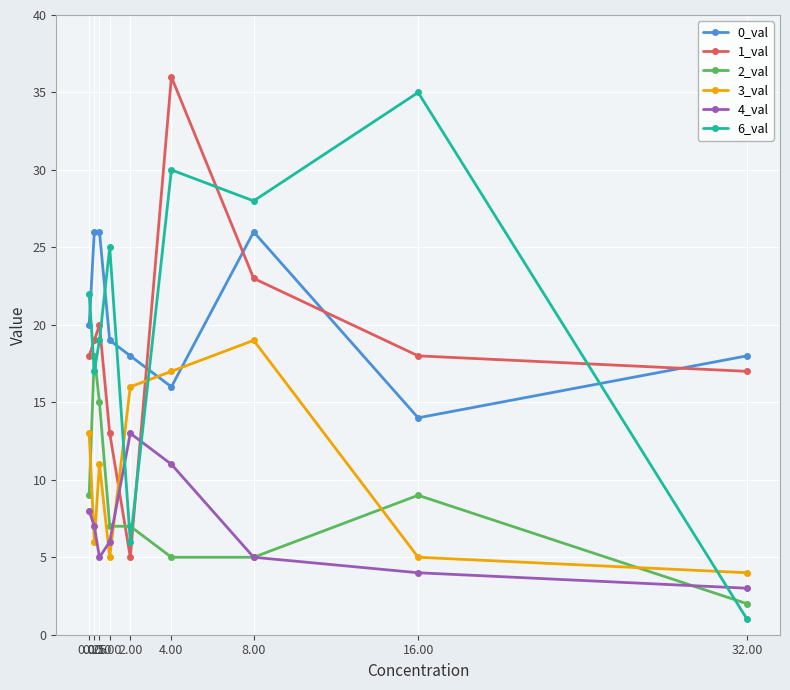

What is the average value of the 1_val series?

19